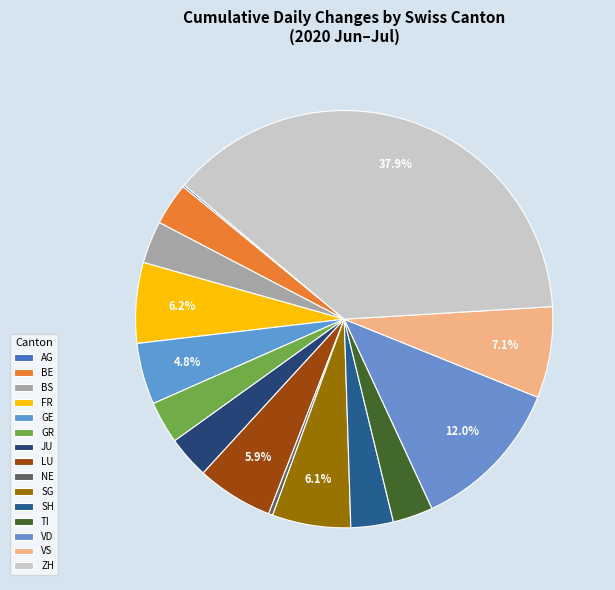

Which has a higher value, VS or ZH?

ZH